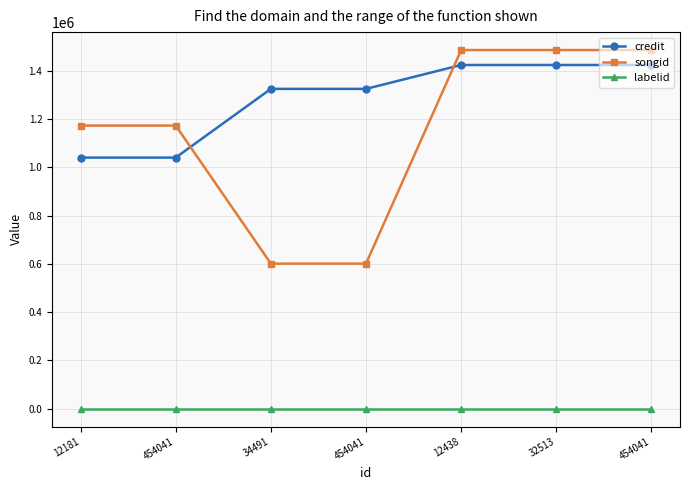

Between 32513 and 454041, which series saw the biggest shift?

credit